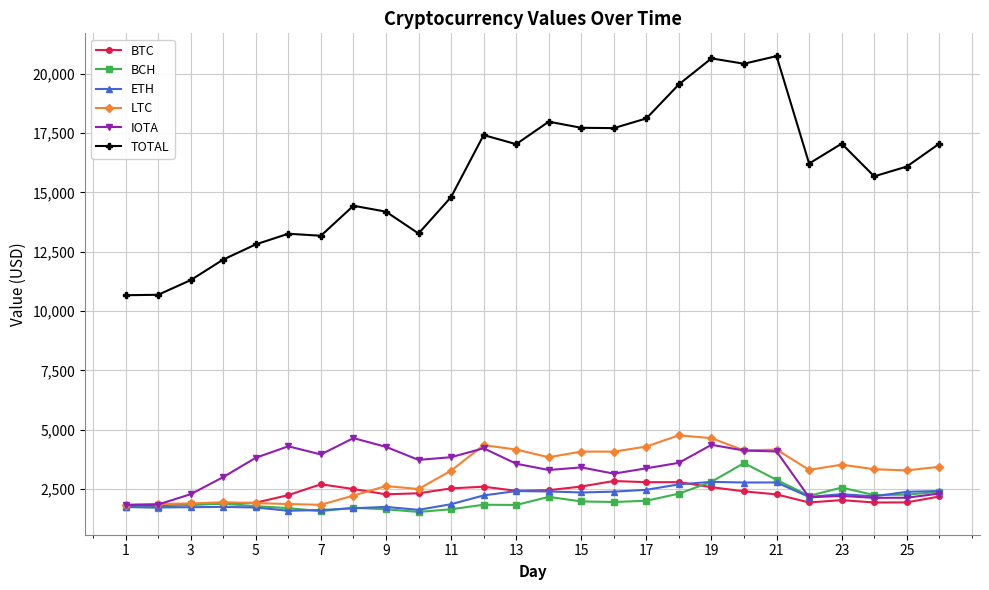

What is the smallest value displayed?

1540.0